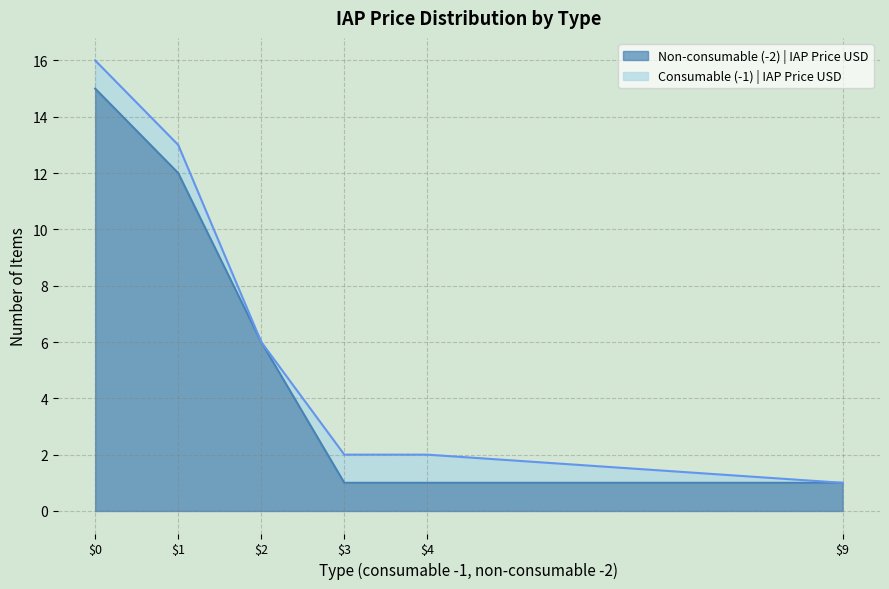

Does the chart have visible grid lines?

Yes